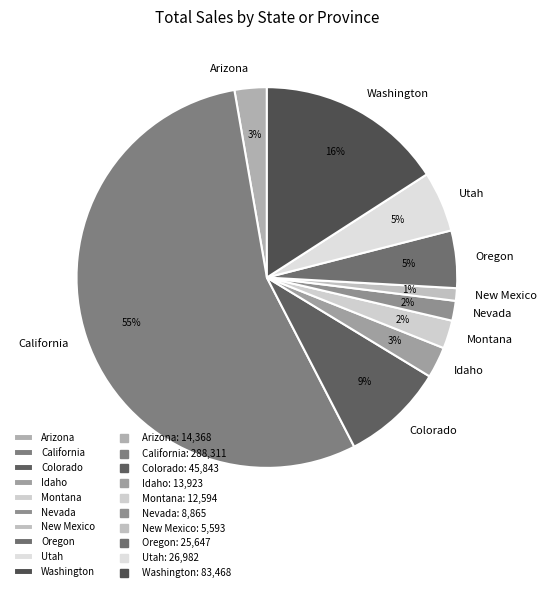

How many segments does this pie chart have?

10